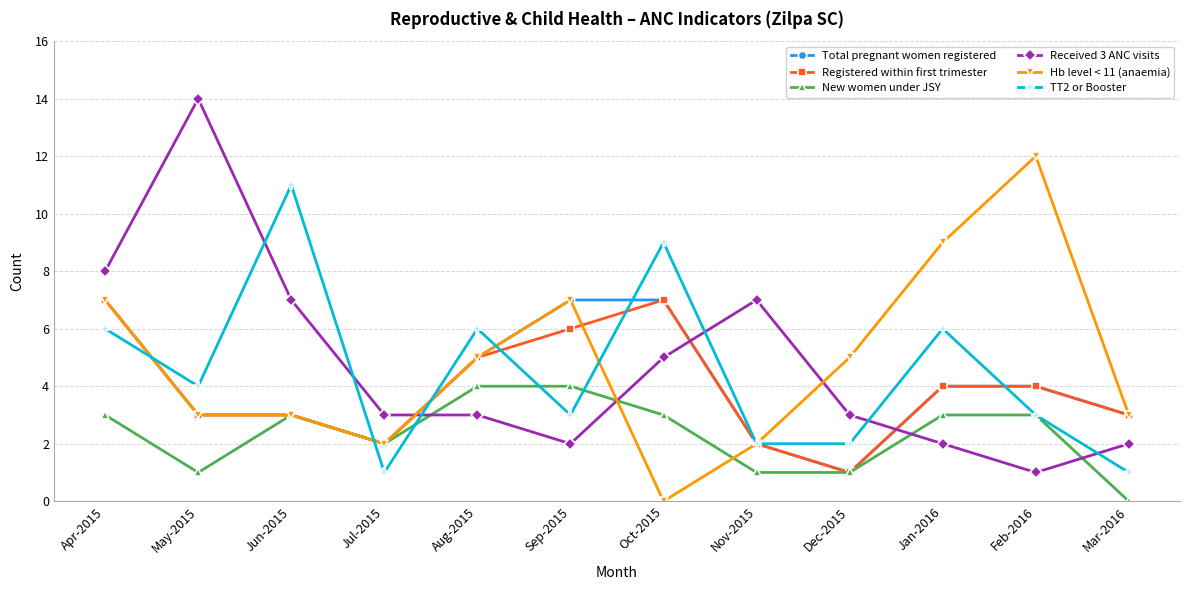

Is it true that TT2 or Booster equals 2 at Apr-2015?

False